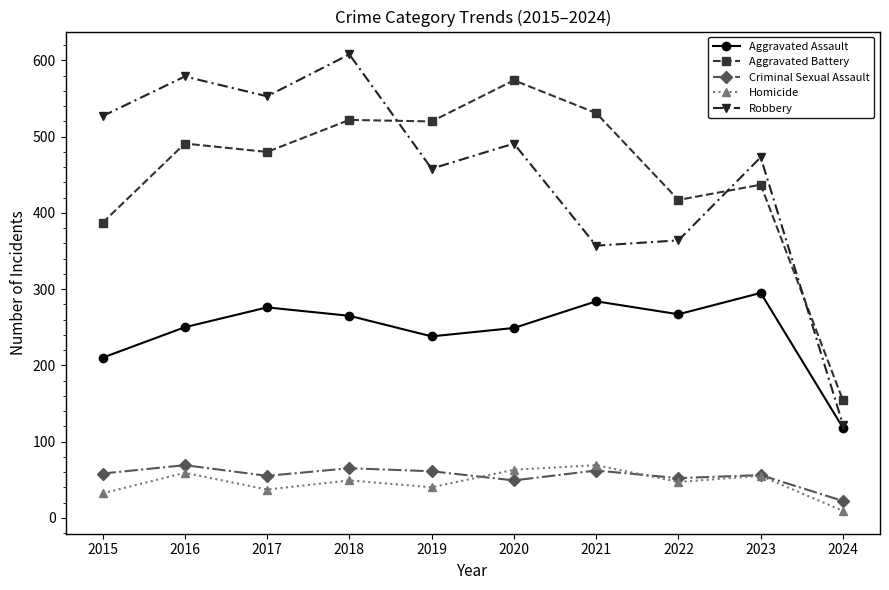

Does the chart display data point markers on the line(s)?

Yes